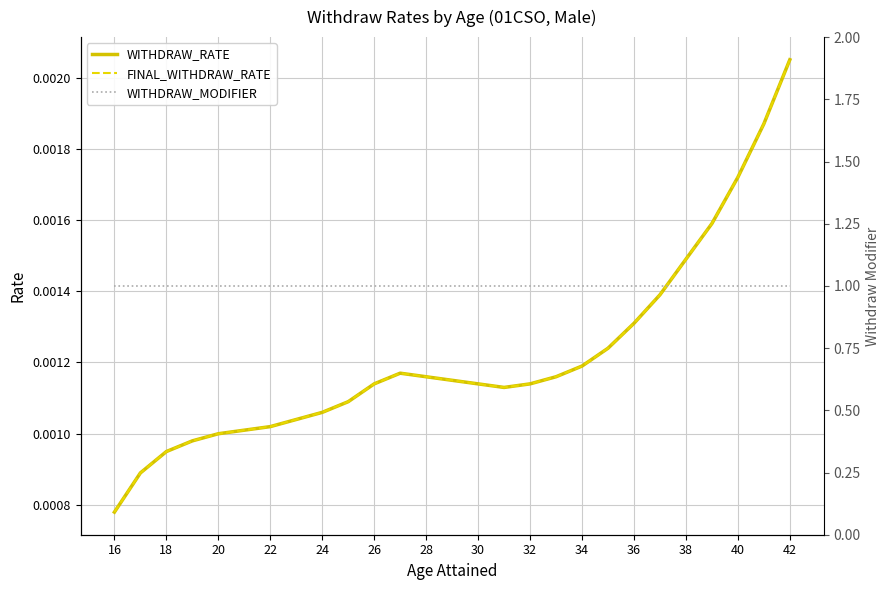

True or false: WITHDRAW_MODIFIER and WITHDRAW_RATE intersect in this chart.

False